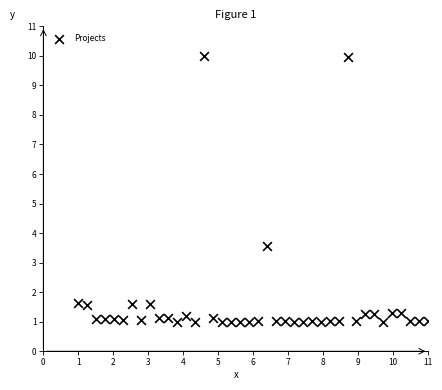

What is the range of Y values (max minus min)?

9.0